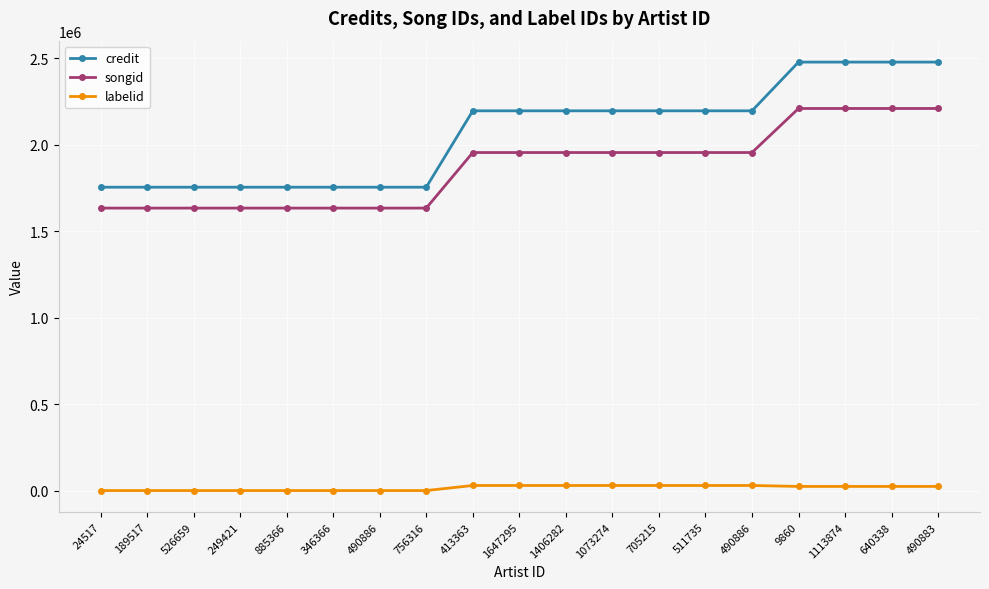

Reading left to right, transcribe all the data shown in this chart.

credit: 1754528	1754528	1754528	1754528	1754528	1754528	1754528	1754528	2196209	2196209	2196209	2196209	2196209	2196209	2196209	2477991	2477991	2477991	2477991
songid: 1633750	1633750	1633750	1633750	1633750	1633750	1633750	1633750	1955005	1955005	1955005	1955005	1955005	1955005	1955005	2209737	2209737	2209737	2209737
labelid: 417	417	417	417	417	417	417	417	29775	29775	29775	29775	29775	29775	29775	24288	24288	24288	24288